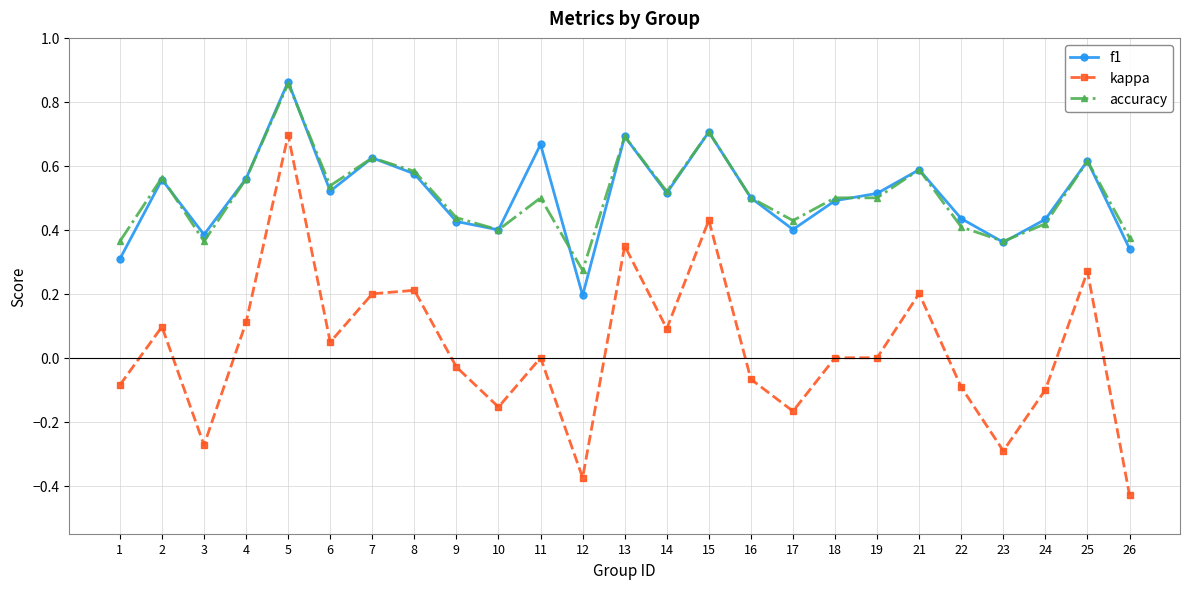

Where is the first local minimum for accuracy?

3